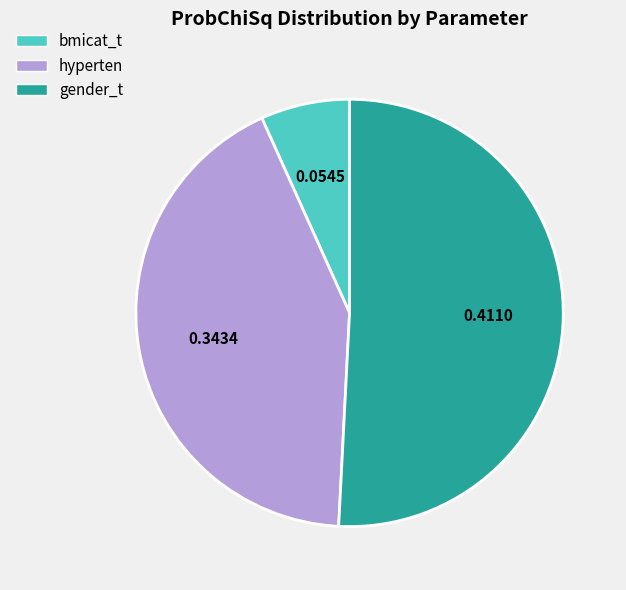

Which has a higher value, bmicat_t or hyperten?

hyperten